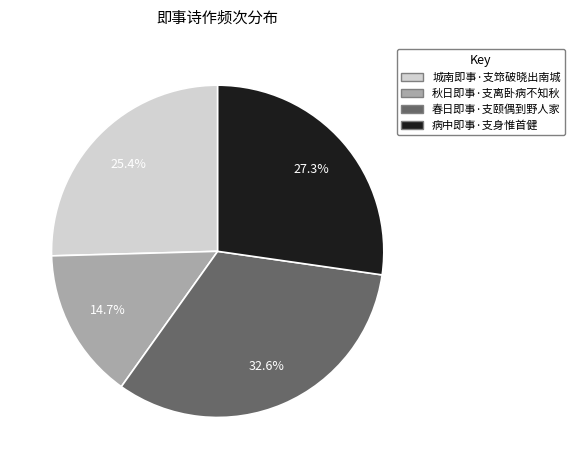

What is the ratio of the value at 城南即事·支筇破晓出南城 to the value at 病中即事·支身惟首健?

0.9